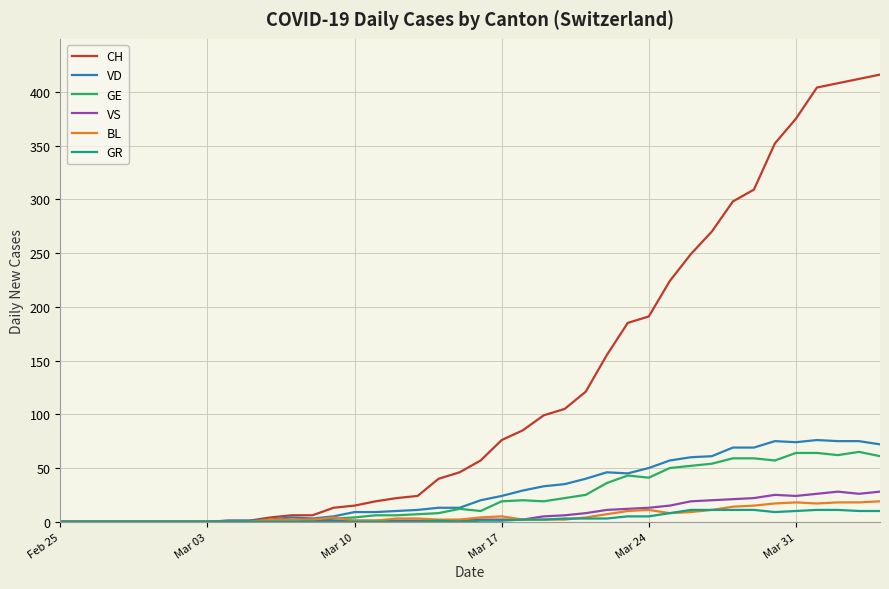

Which series has the largest range (max minus min)?

CH